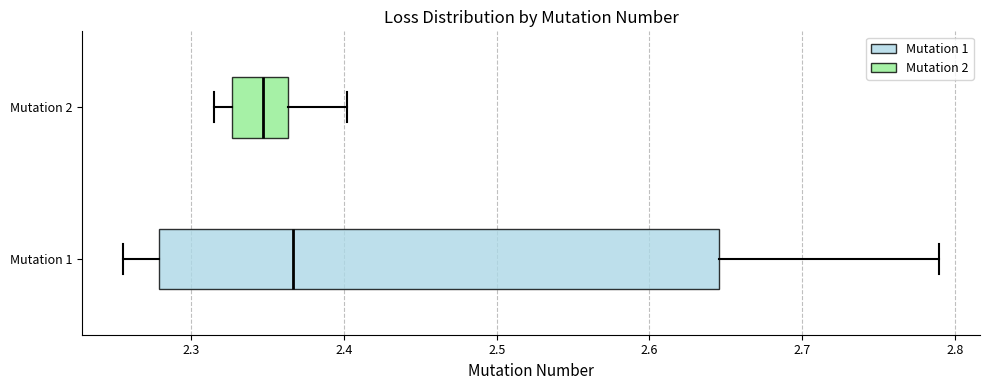

Which box's median line is the furthest to the right?

Mutation 1